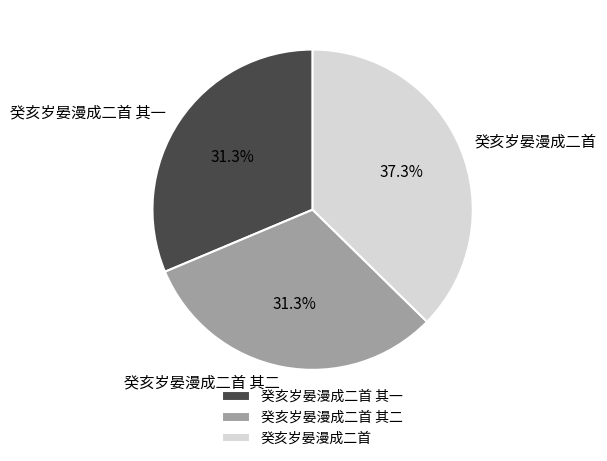

To the nearest percent, what is the average slice percentage?

33%